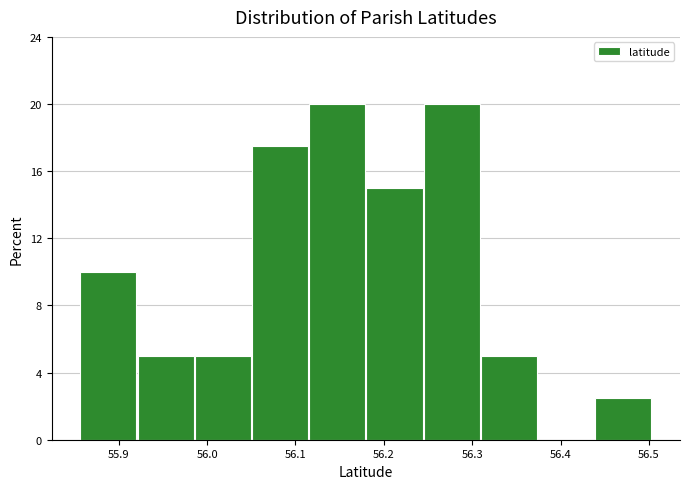

Reading left to right, transcribe this chart: for each bar, give the range it covers on the x-axis and its height. Neither the bar edges nor the heights are printed on the chart, so give them approximately, as read against the axes.

55.86 to 55.92: 10.0
55.92 to 55.99: 5.0
55.99 to 56.05: 5.0
56.05 to 56.12: 17.5
56.12 to 56.18: 20.0
56.18 to 56.25: 15.0
56.25 to 56.31: 20.0
56.31 to 56.37: 5.0
56.37 to 56.44: 0
56.44 to 56.50: 2.5